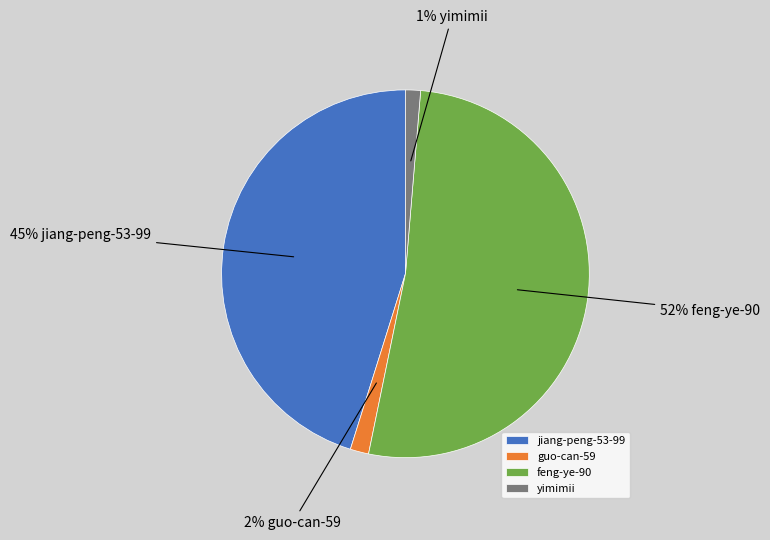

To the nearest percent, what is the average slice percentage?

25%